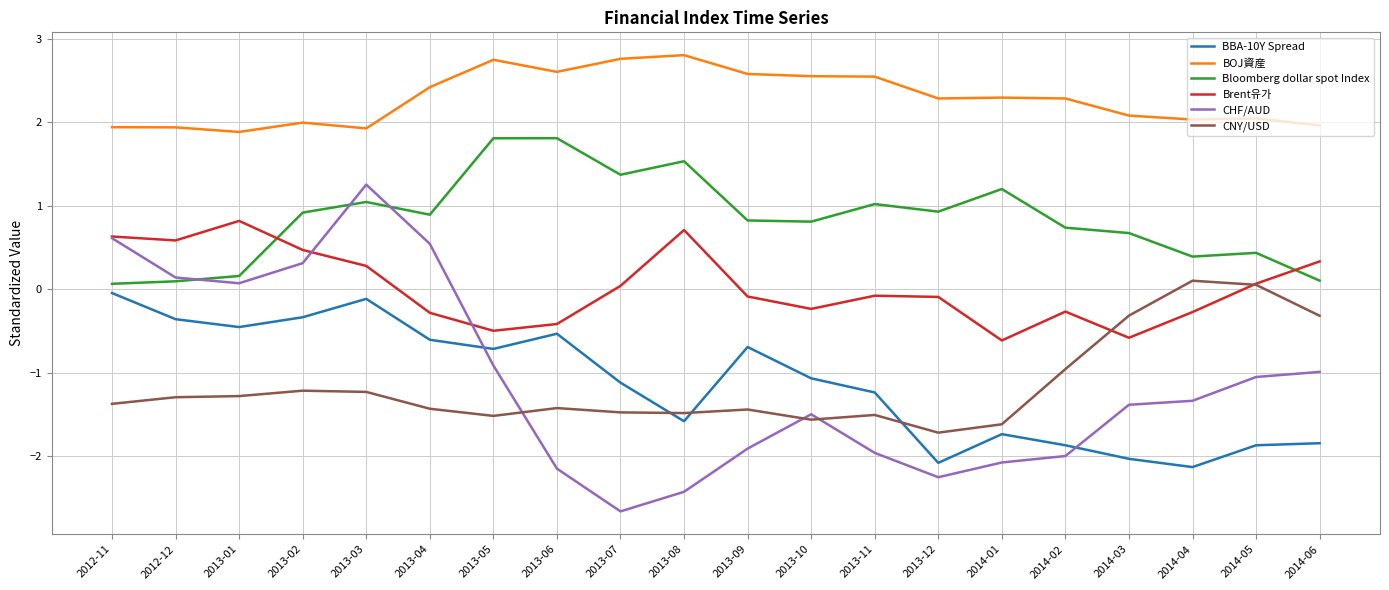

True or false: CNY/USD and BOJ資産 cross at least once.

False